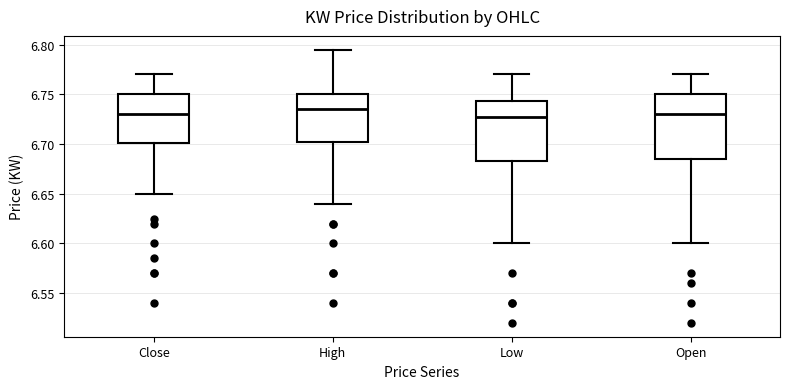

Reading left to right, read every box against the y-axis: the position of its median line, the range the box covers, and the ends of its whiskers. The values are not printed on the chart, so give them approximately, as read against the axis.

Close: median 6.730, box 6.700 to 6.750, whiskers 6.650 to 6.770
High: median 6.735, box 6.700 to 6.750, whiskers 6.640 to 6.795
Low: median 6.725, box 6.680 to 6.745, whiskers 6.600 to 6.770
Open: median 6.730, box 6.685 to 6.750, whiskers 6.600 to 6.770